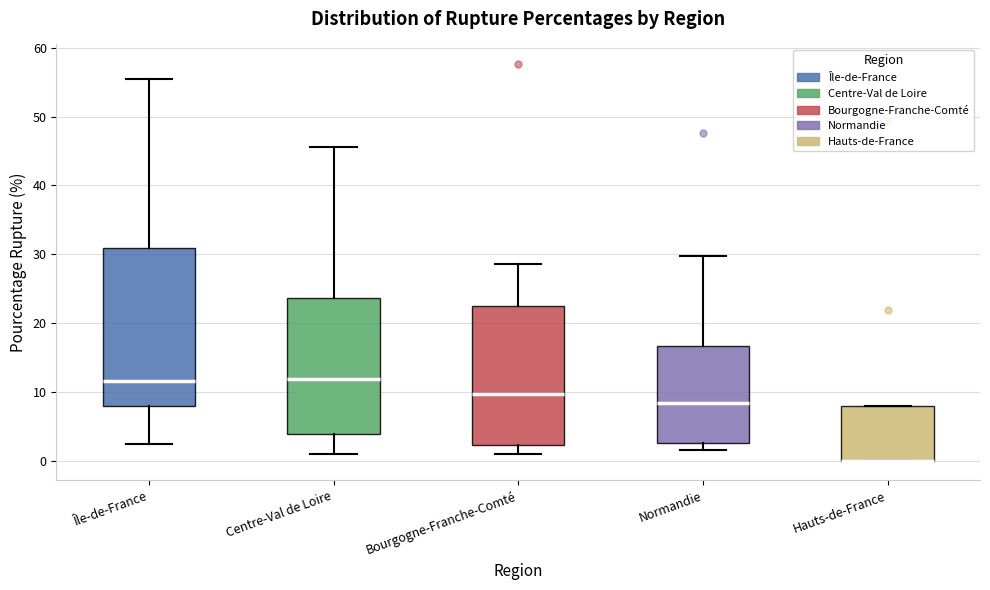

Reading left to right, read every box against the y-axis: the position of its median line, the range the box covers, and the ends of its whiskers. The values are not printed on the chart, so give them approximately, as read against the axis.

Île-de-France: median 12, box 8 to 31, whiskers 2 to 56
Centre-Val de Loire: median 12, box 4 to 24, whiskers 1 to 46
Bourgogne-Franche-Comté: median 10, box 2 to 22, whiskers 1 to 29
Normandie: median 8, box 2 to 17, whiskers 2 (just below the box's lower edge) to 30
Hauts-de-France: median 0 (drawn on the box's lower edge), box 0 to 8, whiskers 0 to 8